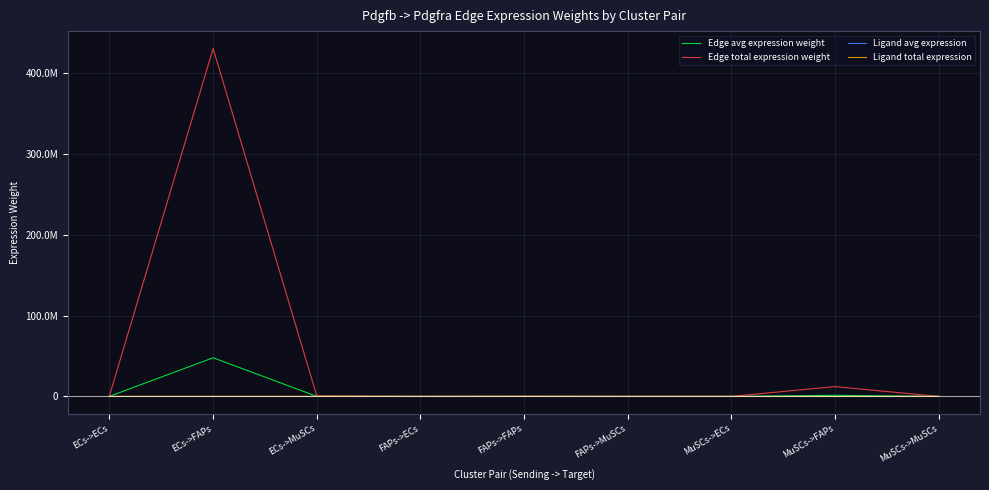

What are all the series names shown in the legend?

Edge avg expression weight, Edge total expression weight, Ligand avg expression, Ligand total expression